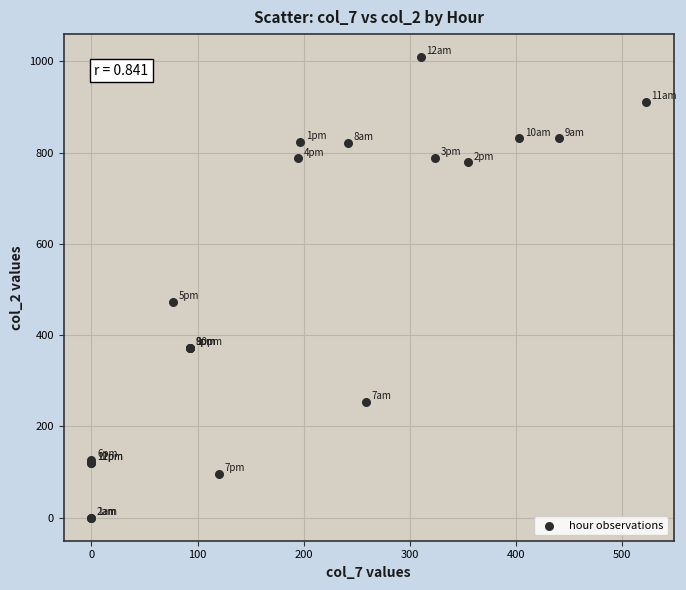

What Y value in the scatter plot is closest to 504?

472.9